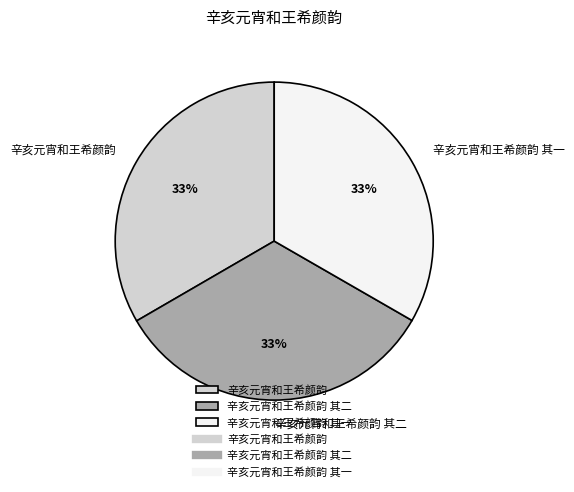

Does 辛亥元宵和王希颜韵 其一 represent more than half of the total?

No